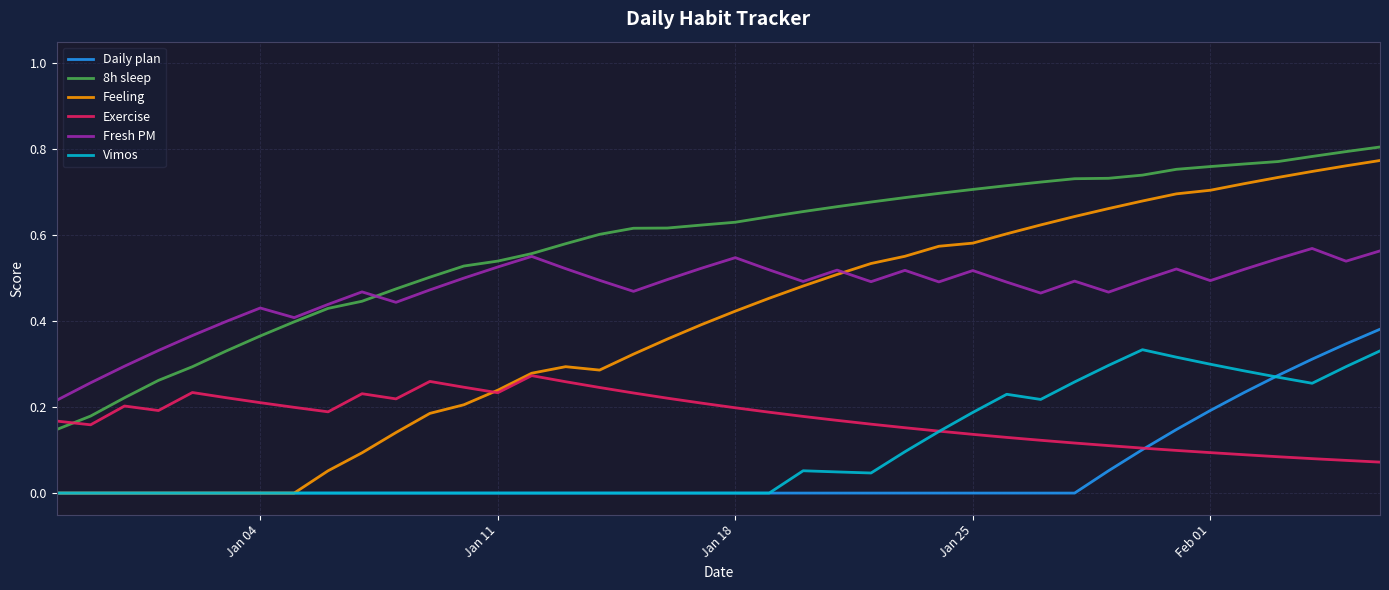

Which series has the largest total across all categories?

8h sleep